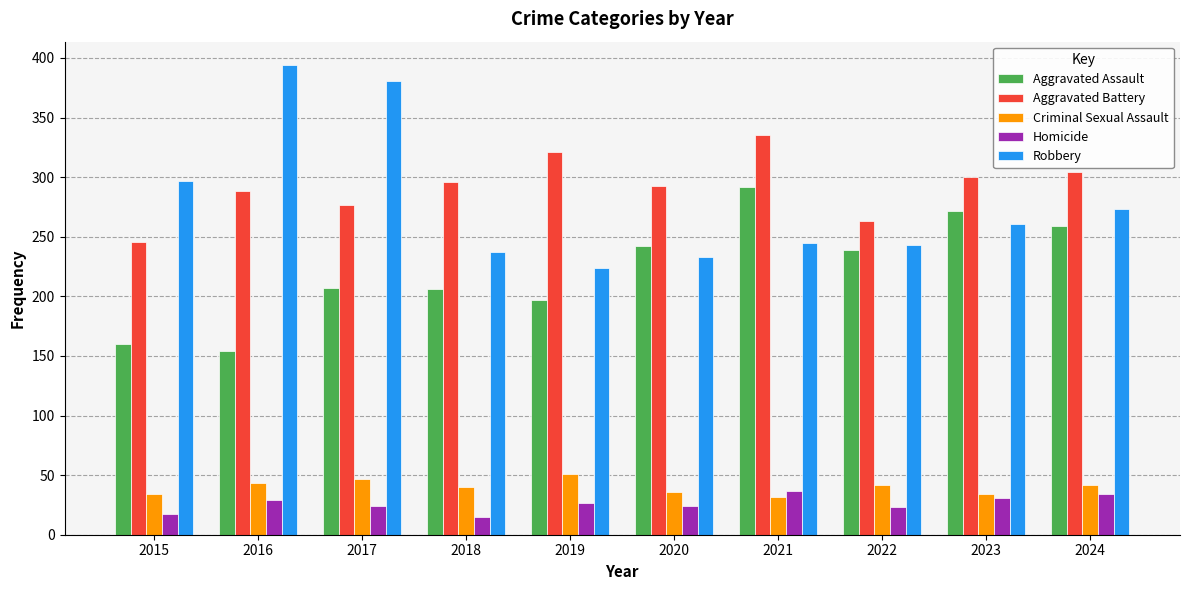

What is the minimum value shown in the chart?

15